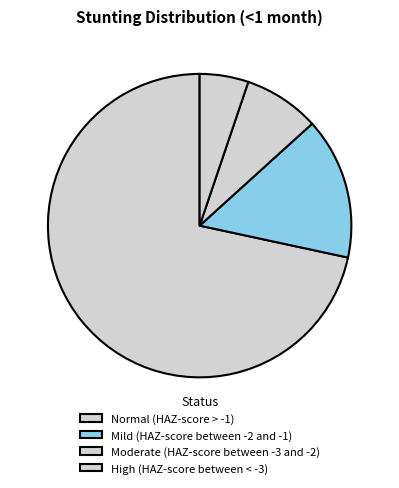

Rank the categories by value from lowest to highest.

High (HAZ-score between < -3), Moderate (HAZ-score between -3 and -2), Mild (HAZ-score between -2 and -1), Normal (HAZ-score > -1)